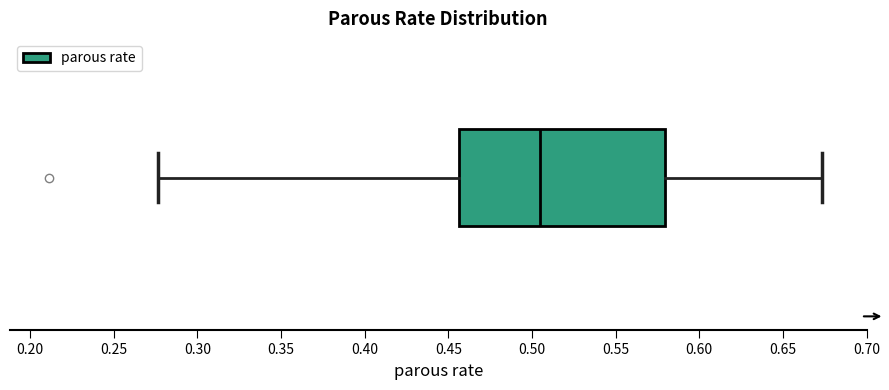

Where does the median line of the box sit on the x-axis? The values are not printed on the chart, so give them approximately, as read against the axis.

0.505